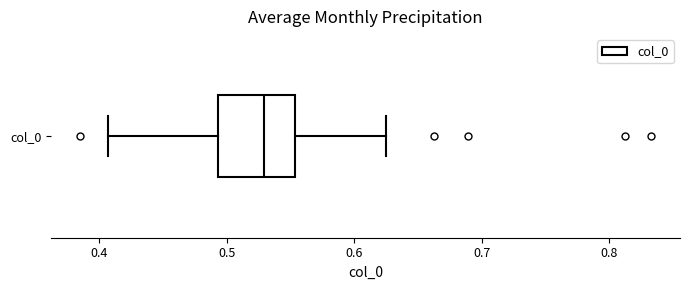

Read this box plot against the x-axis: the position of the median line, the range covered by the box, and the ends of both whiskers. The values are not printed on the chart, so give them approximately, as read against the axis.

median 0.53, box 0.49 to 0.55, whiskers 0.41 to 0.63